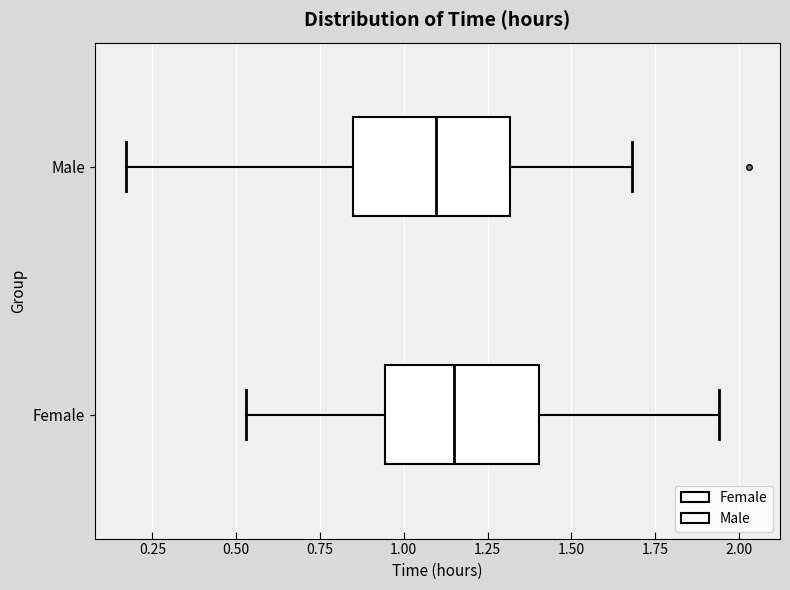

Which box has the furthest to the right median line?

Female